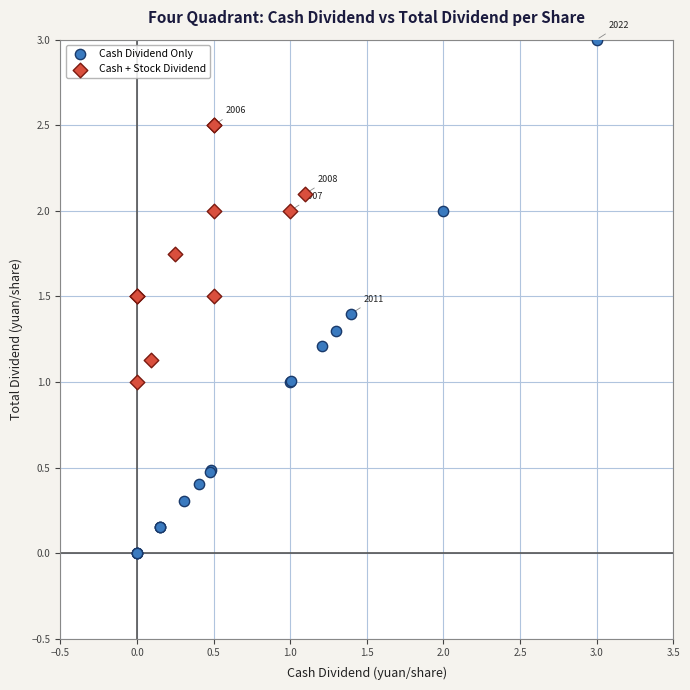

Which series has the largest Y range (max minus min)?

Cash Dividend Only